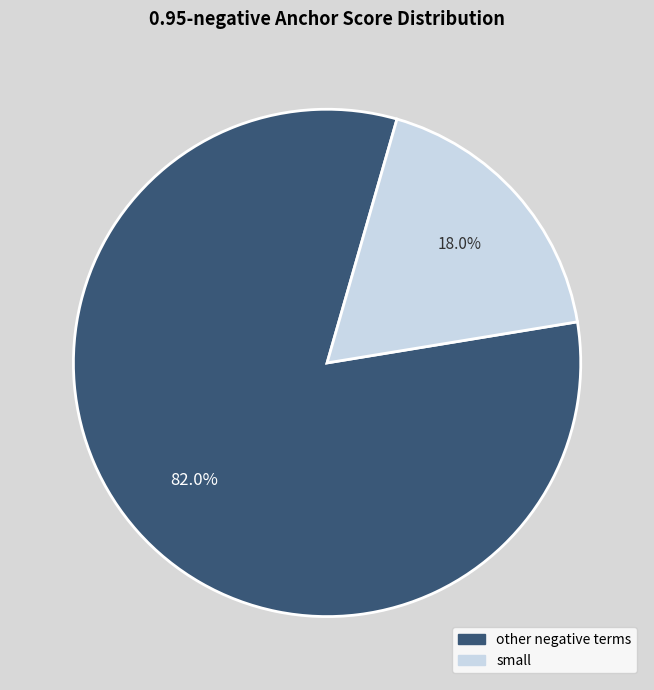

Count the number of slices in the pie.

2